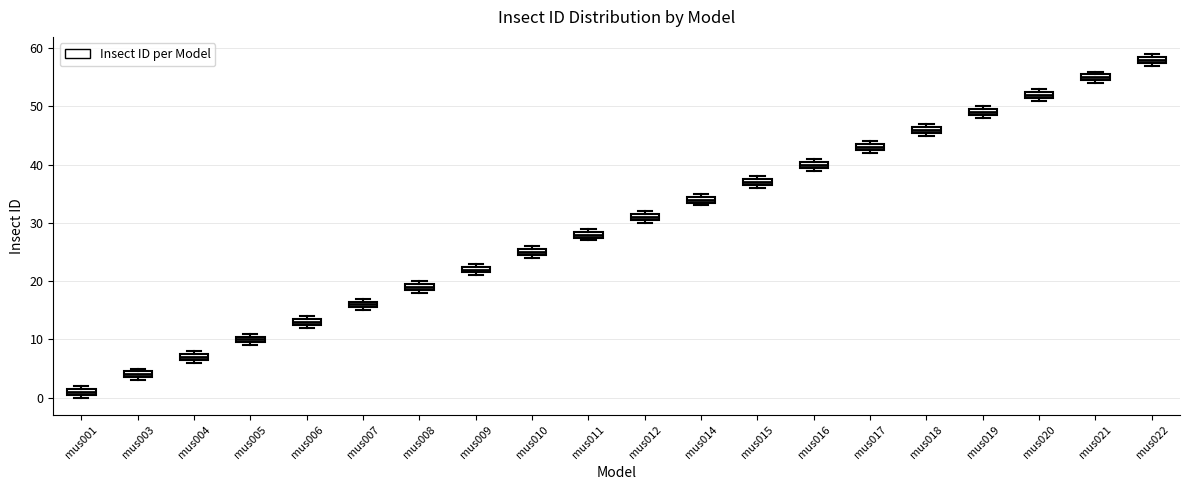

Which box's median line is the lowest?

mus001